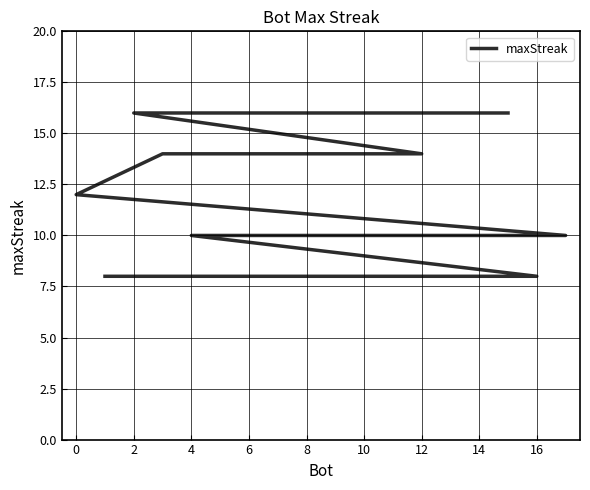

Is this an area chart (filled region under the line)?

No